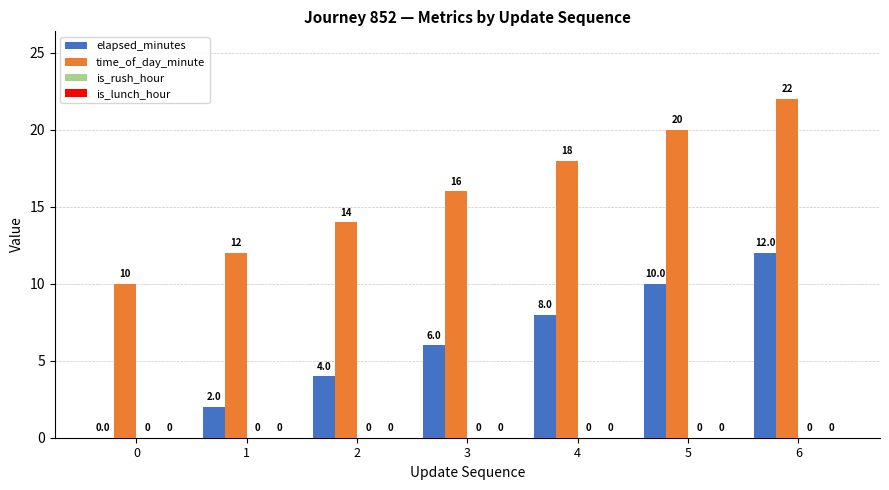

Is the value of elapsed_minutes at 4 greater than the value of time_of_day_minute at 0?

No